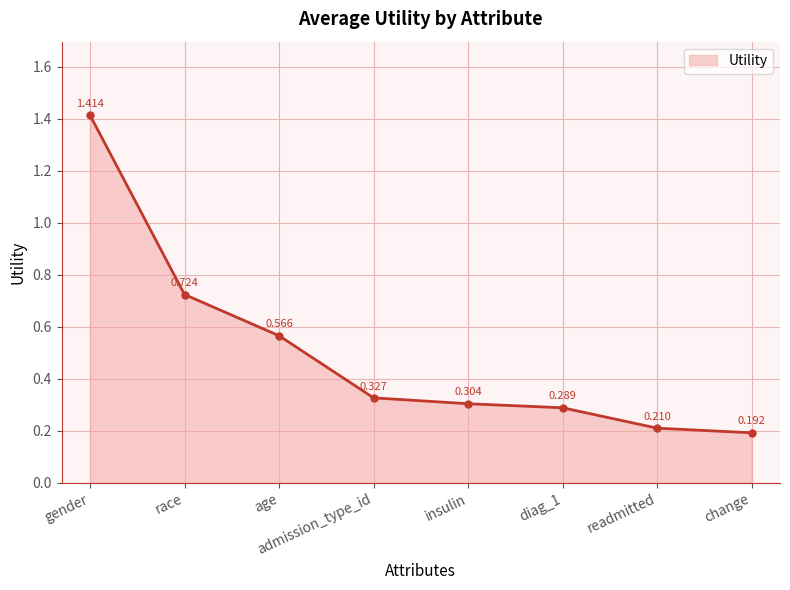

Which has a higher value, change or readmitted?

readmitted